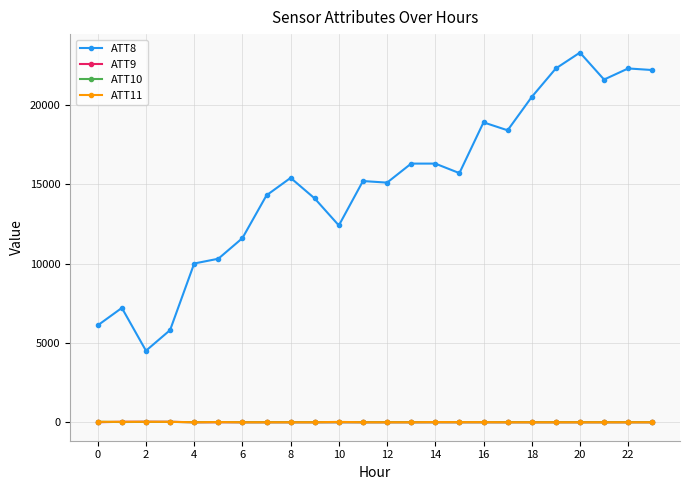

How many distinct data groups are displayed?

4